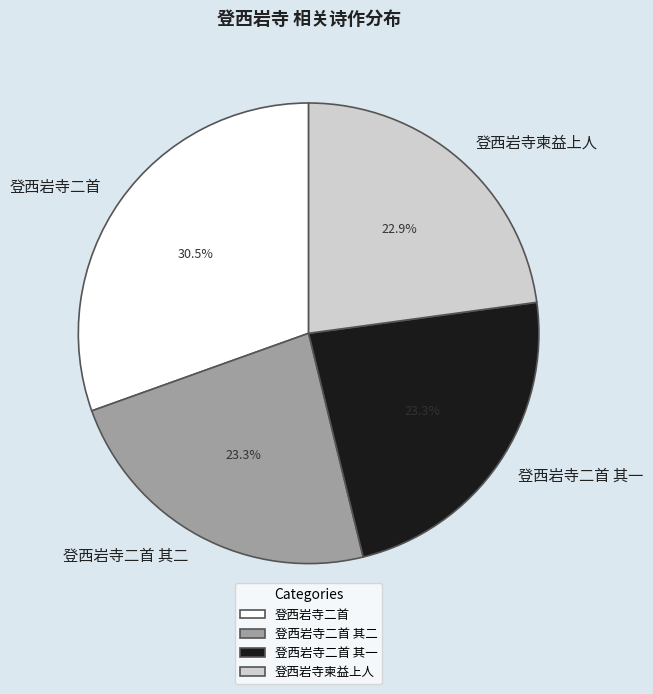

To the nearest percent, what portion does 登西岩寺柬益上人 represent?

23%